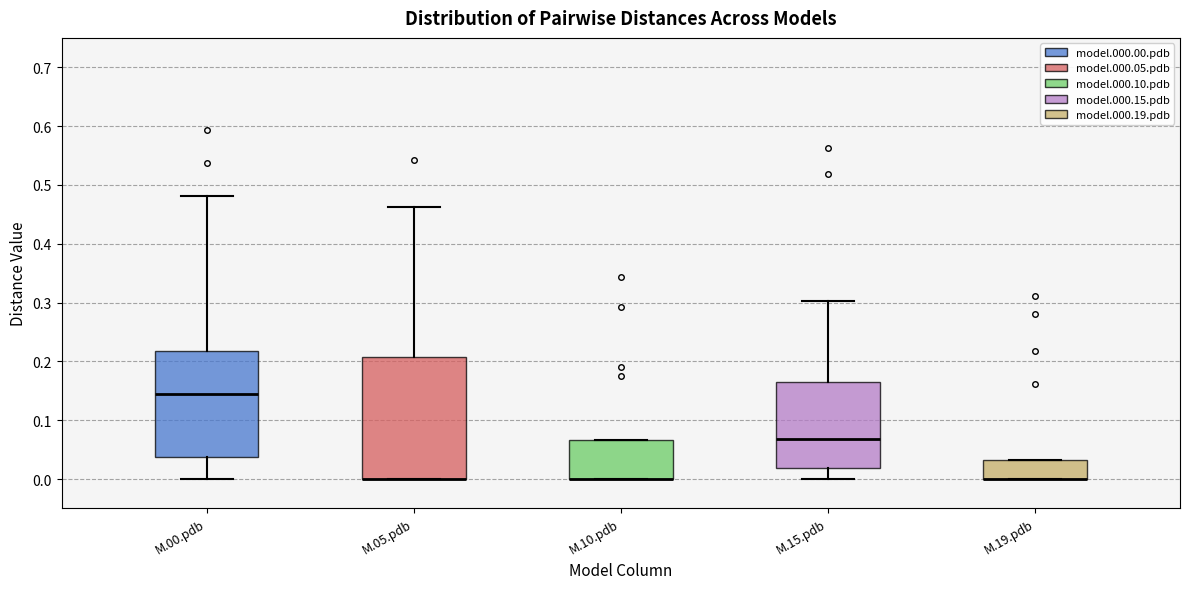

Reading left to right, transcribe this box plot: for each box, give where its median line is, the range the box spans, and where its two whiskers end, as read against the y-axis. The values are not printed on the chart, so give them approximately, as read against the axis.

M.00.pdb: median 0.14, box 0.04 to 0.22, whiskers 0.00 to 0.48
M.05.pdb: median 0.00 (drawn on the box's lower edge), box 0.00 to 0.21, whiskers 0.00 to 0.46
M.10.pdb: median 0.00 (drawn on the box's lower edge), box 0.00 to 0.07, whiskers 0.00 to 0.07
M.15.pdb: median 0.07, box 0.02 to 0.17, whiskers 0.00 to 0.30
M.19.pdb: median 0.00 (drawn on the box's lower edge), box 0.00 to 0.03, whiskers 0.00 to 0.03